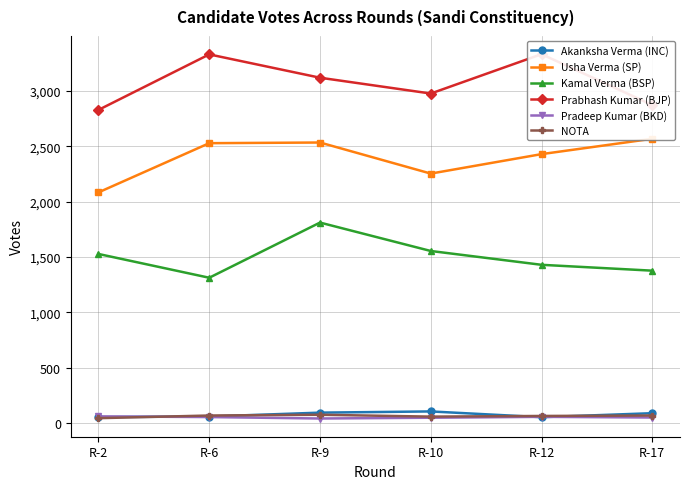

At which category does Prabhash Kumar (BJP) reach its first local peak?

R-6